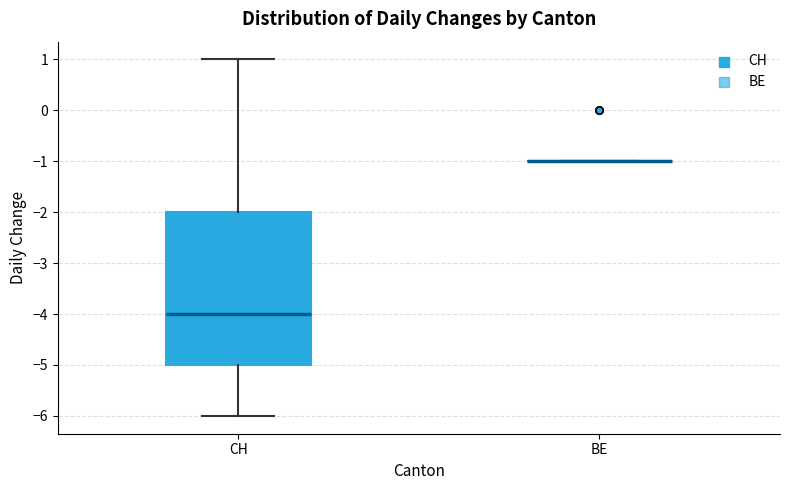

Comparing the boxes themselves (not the whiskers), which one is the tallest?

CH